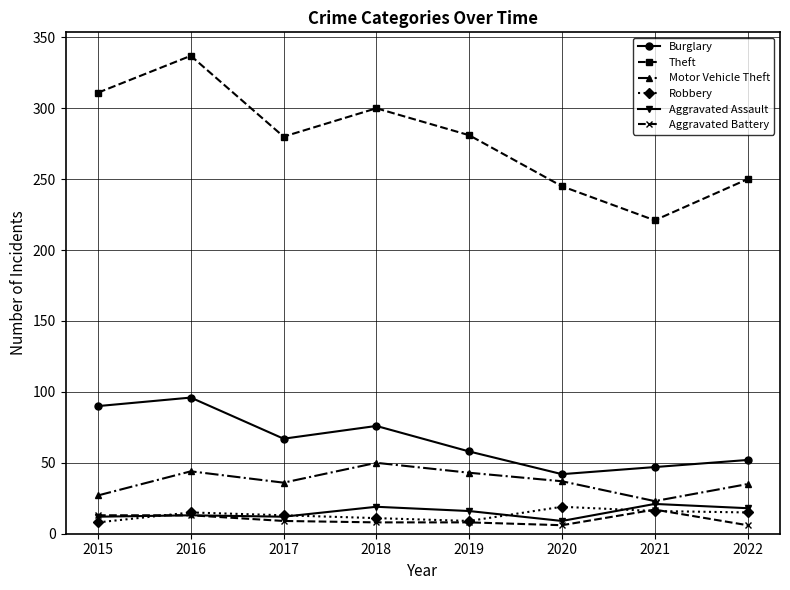

In Burglary, how many points are lower than both neighbors (excluding endpoints)?

2